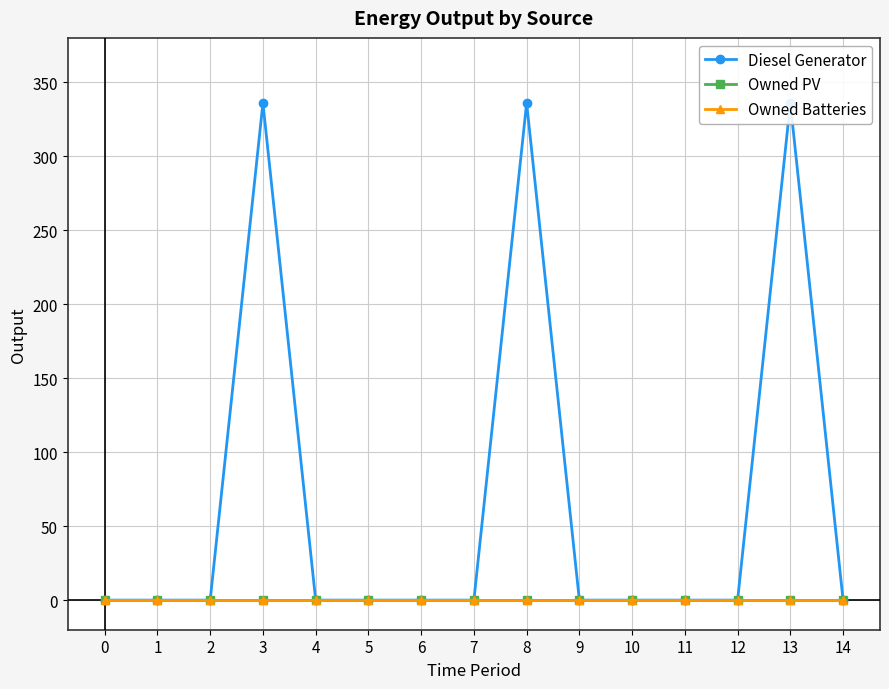

Rank the series at 2 from lowest to highest value.

Diesel Generator, Owned PV, Owned Batteries